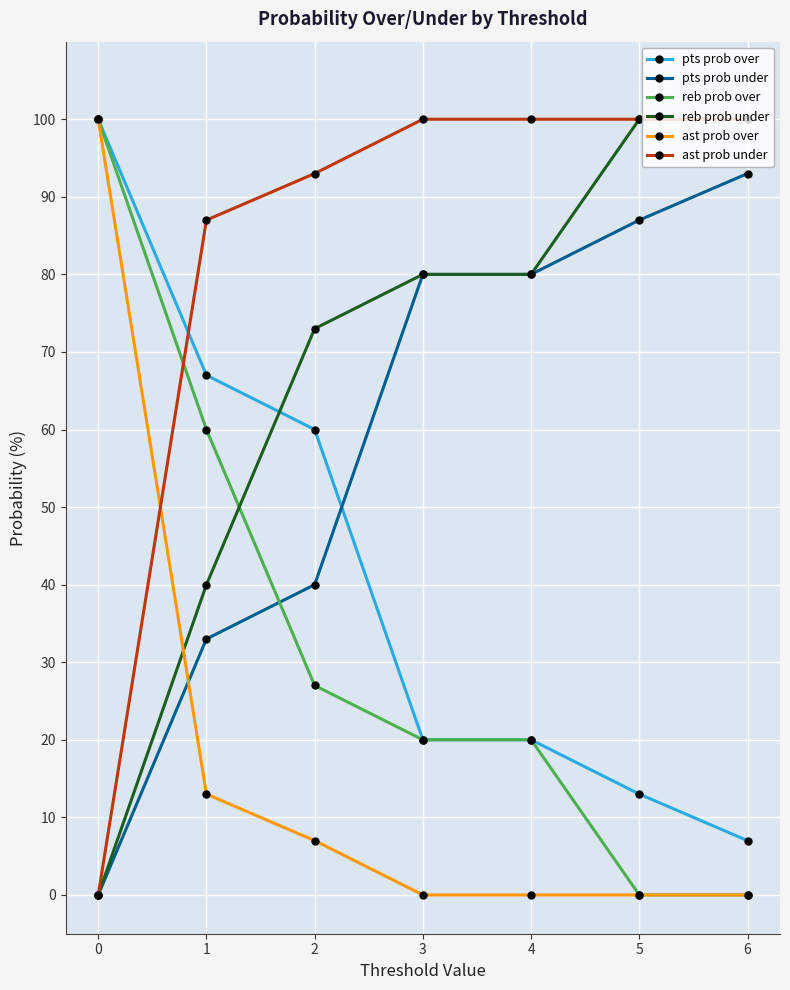

At which label is pts prob over closest to 53?

2